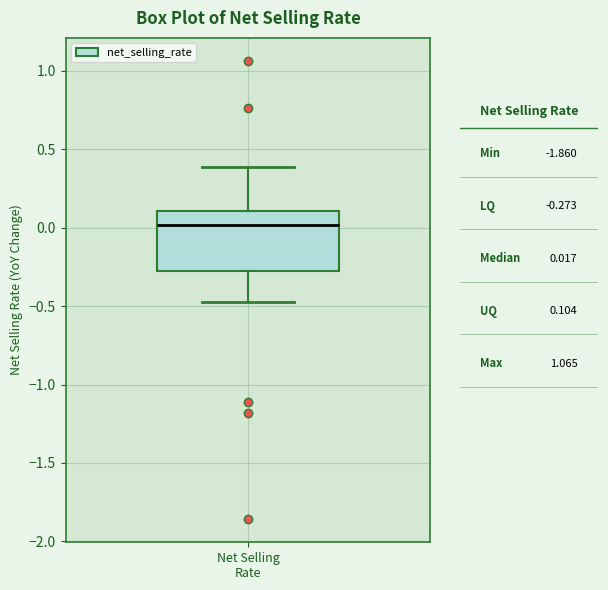

Transcribe this box plot: give where the median line is, the range the box spans, and where the two whiskers end, as read against the y-axis. The values are not printed on the chart, so give them approximately, as read against the axis.

median 0.00, box -0.25 to 0.10, whiskers -0.45 to 0.40